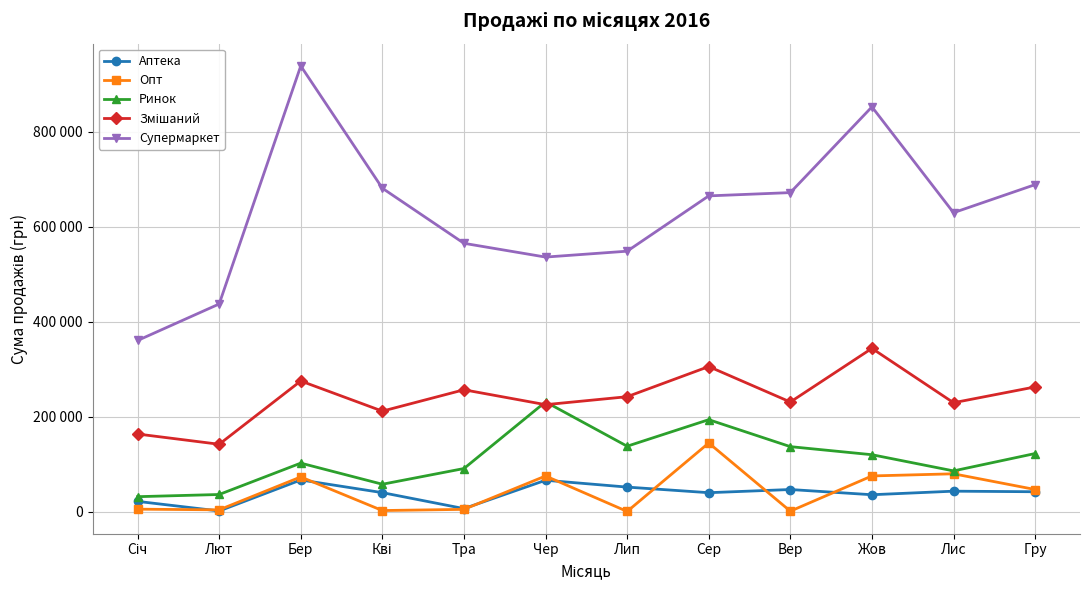

Is this an area chart (filled region under the line)?

No